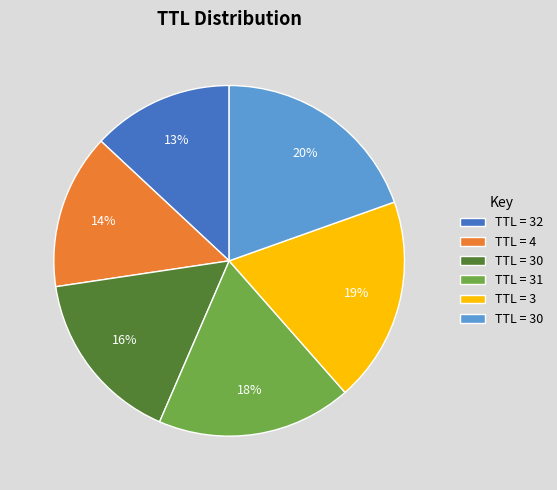

To the nearest percent, what is the difference between the largest and smallest slice percentages?

7%